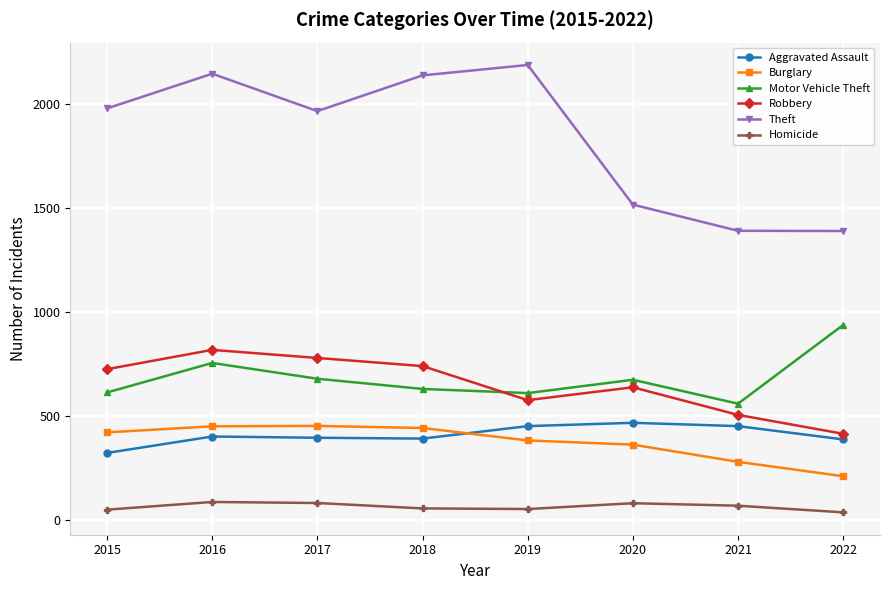

True or false: Aggravated Assault and Robbery cross at least once.

False